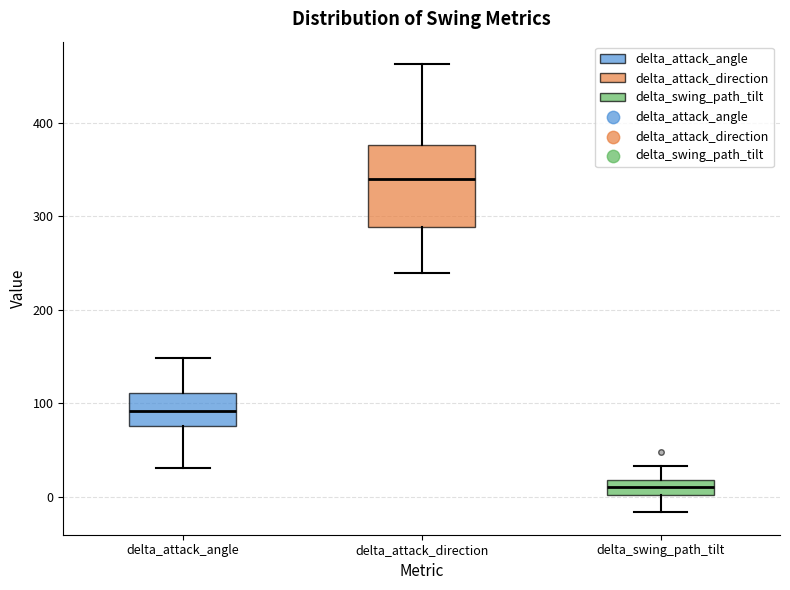

Which box's median line is the lowest?

delta_swing_path_tilt